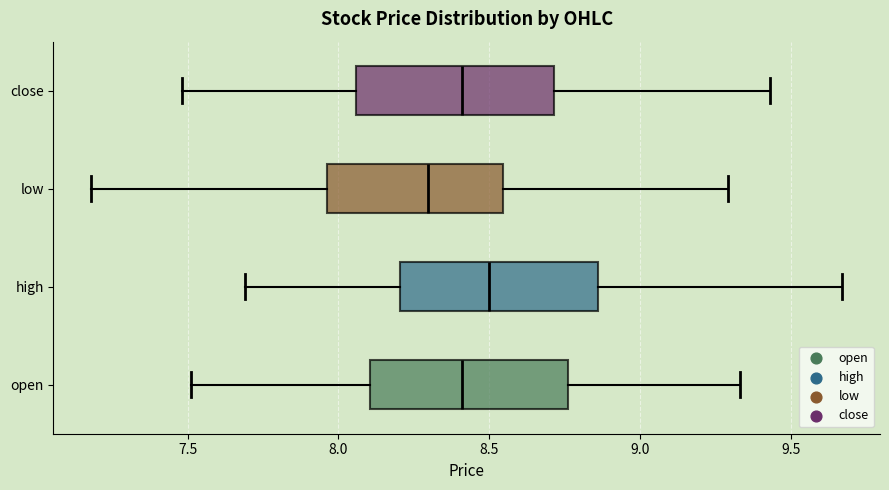

Reading bottom to top, read every box against the x-axis: the position of its median line, the range the box covers, and the ends of its whiskers. The values are not printed on the chart, so give them approximately, as read against the axis.

open: median 8.40, box 8.10 to 8.75, whiskers 7.50 to 9.35
high: median 8.50, box 8.20 to 8.85, whiskers 7.70 to 9.65
low: median 8.30, box 7.95 to 8.55, whiskers 7.20 to 9.30
close: median 8.40, box 8.05 to 8.70, whiskers 7.50 to 9.45